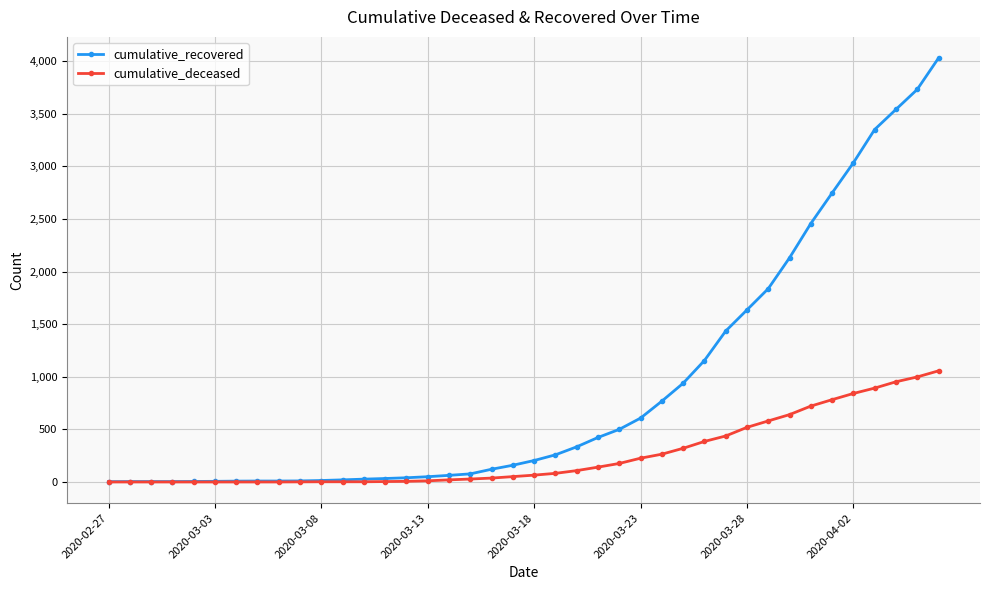

Which series has the largest range (max minus min)?

cumulative_recovered